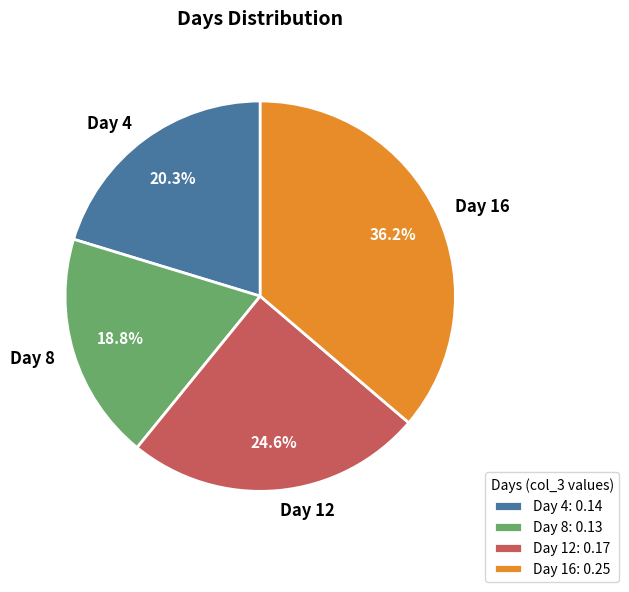

What portion of the pie excludes Day 4?

79.7%